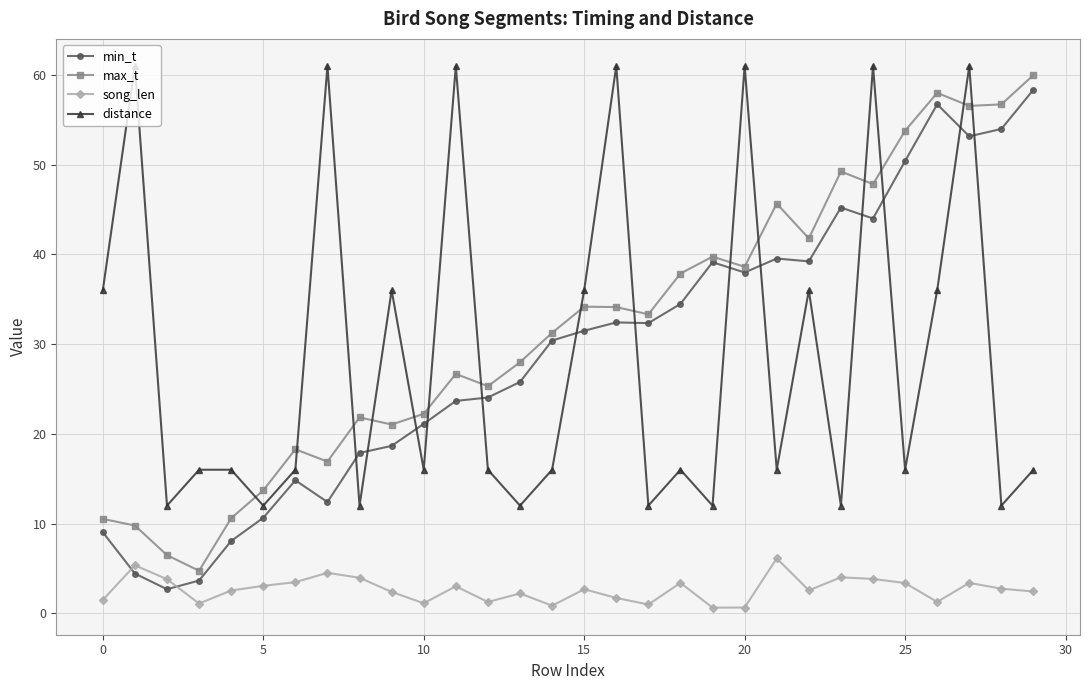

What is the sum of all distance values?

863.0